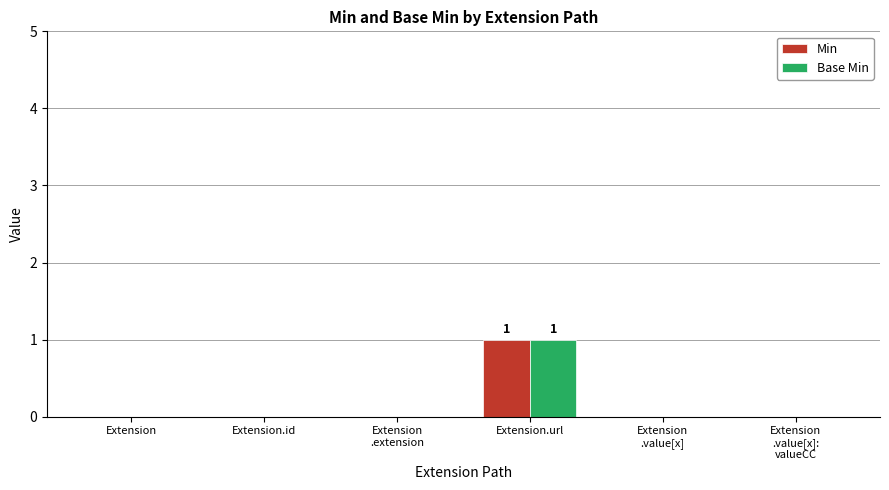

How many categories are shown in the chart?

6